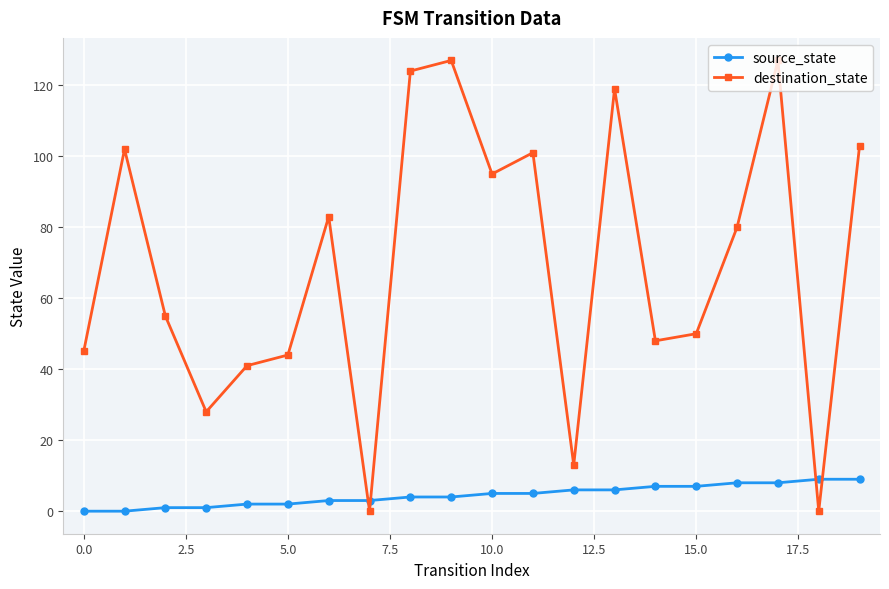

What is the difference between the maximum and second lowest values in the source_state series?

9